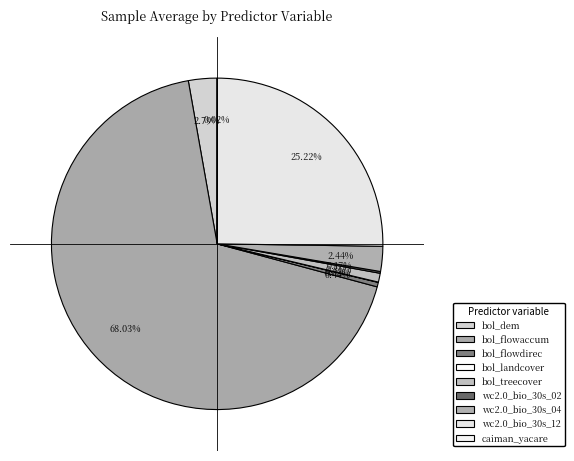

How many segments does this pie chart have?

9